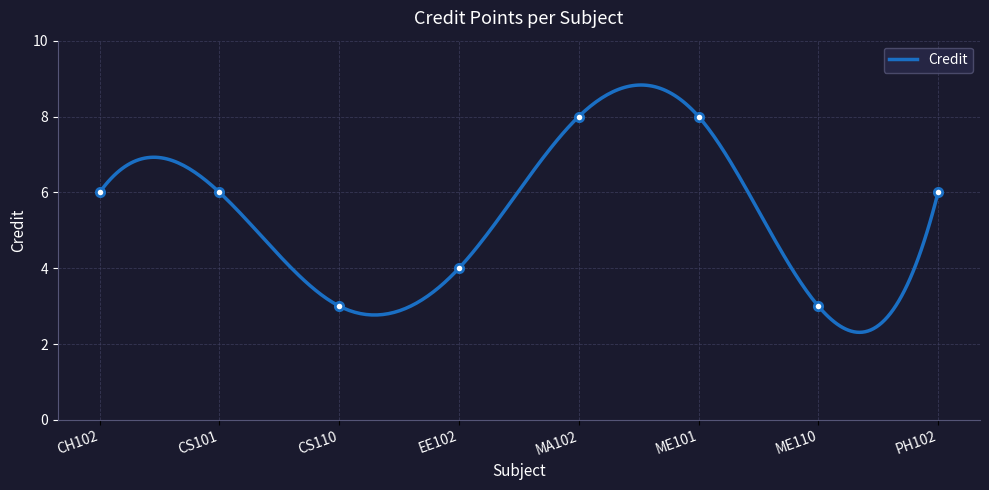

What value does the data have at PH102?

6